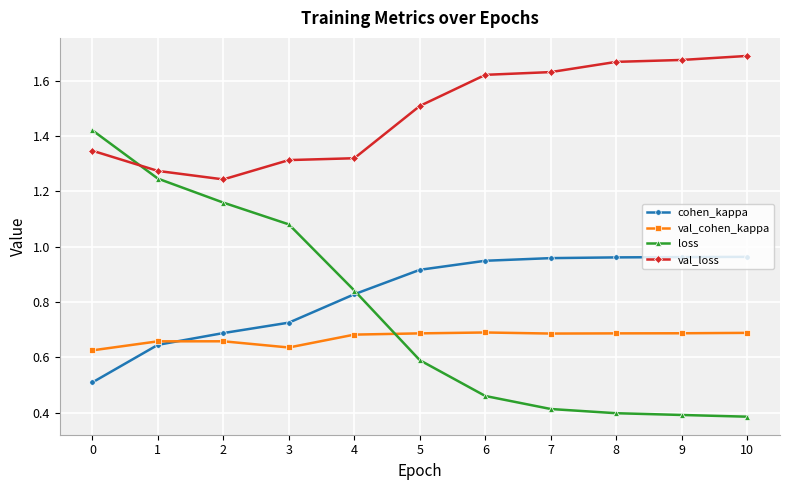

Which series has the largest range (max minus min)?

loss